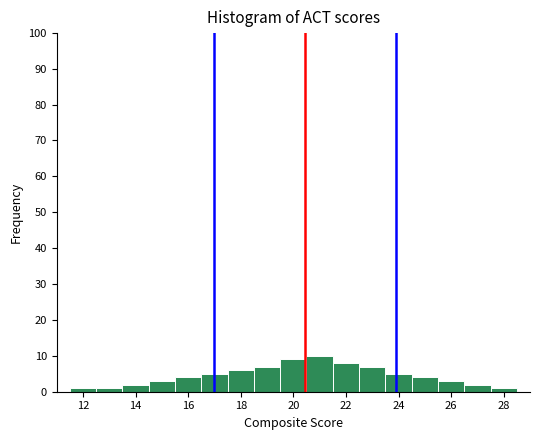

Which range on the x-axis has the tallest bar?

20.5 to 21.5